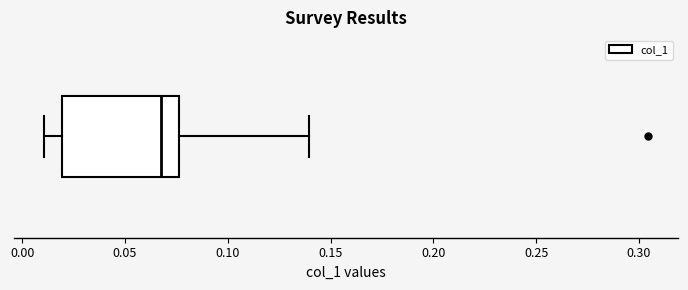

Where does the left whisker of the box end on the x-axis? The values are not printed on the chart, so give them approximately, as read against the axis.

0.010